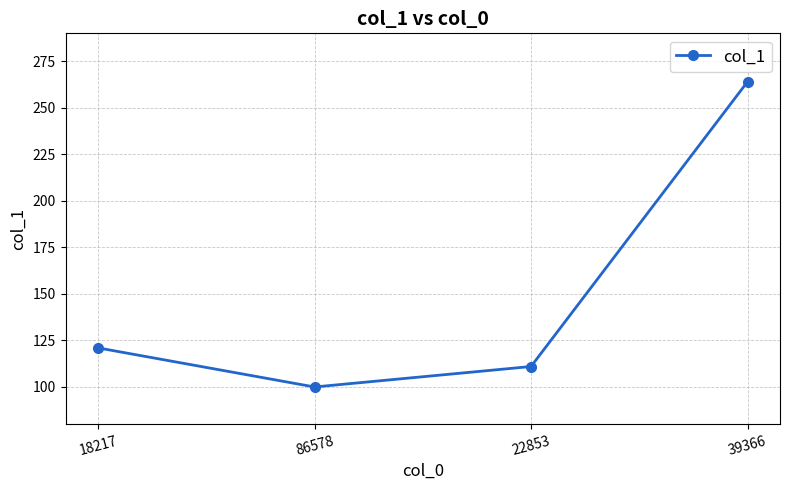

What is the sum of the values at 39366 and 18217?

385